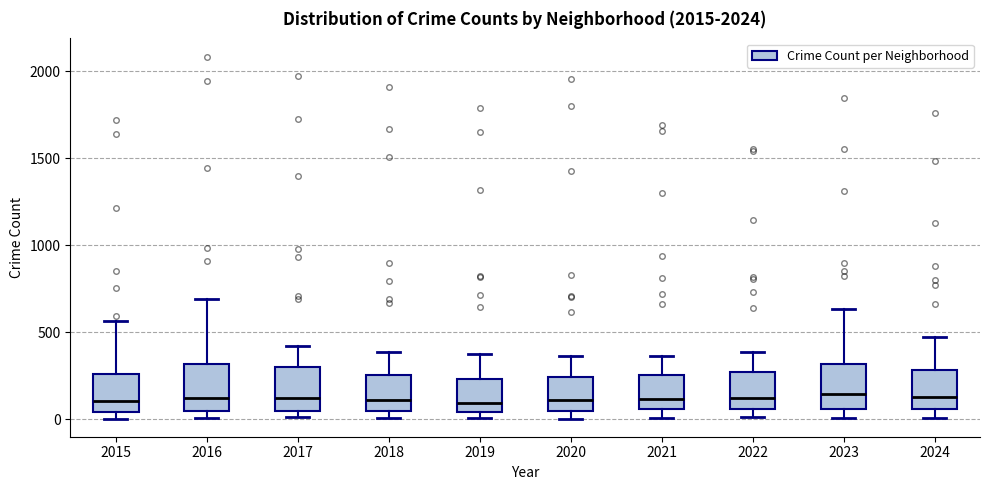

Where does the upper whisker of the box at x = 2017 end on the y-axis? The values are not printed on the chart, so give them approximately, as read against the axis.

400